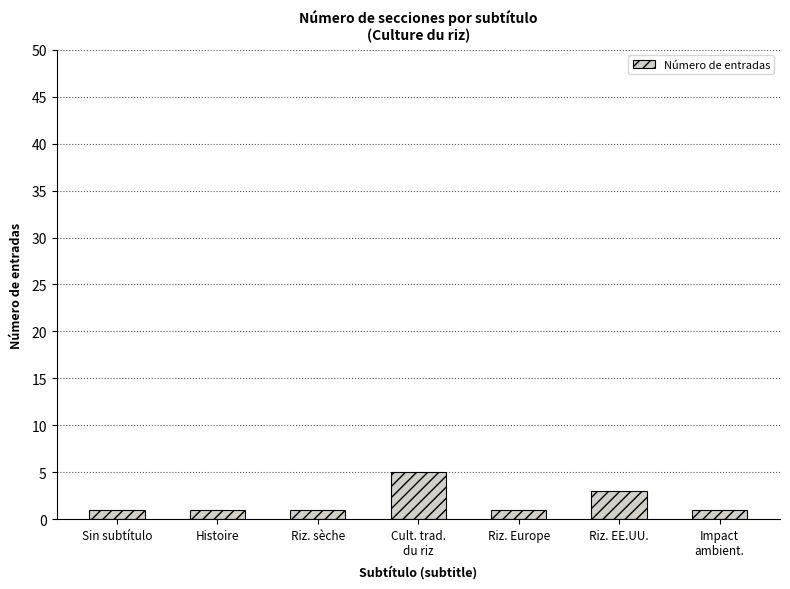

Approximately how many times larger is the value at Histoire compared to Riz. Europe?

1.0